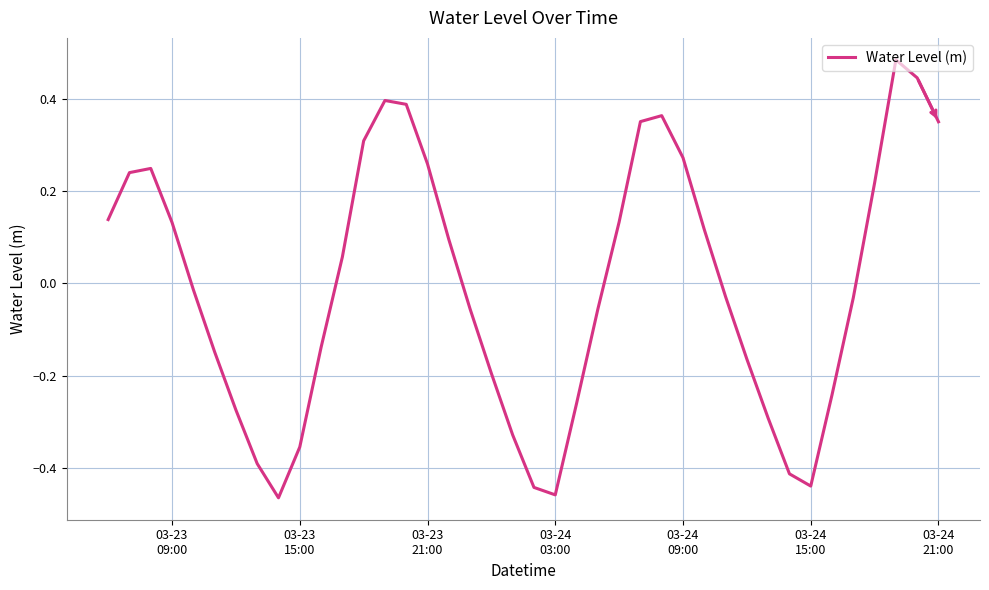

How many lines are shown in the chart?

1